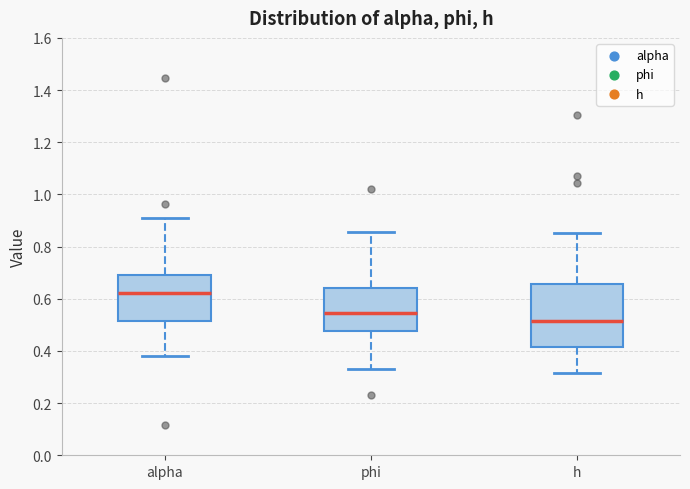

Where does the lower whisker of the box for phi end on the y-axis? The values are not printed on the chart, so give them approximately, as read against the axis.

0.34